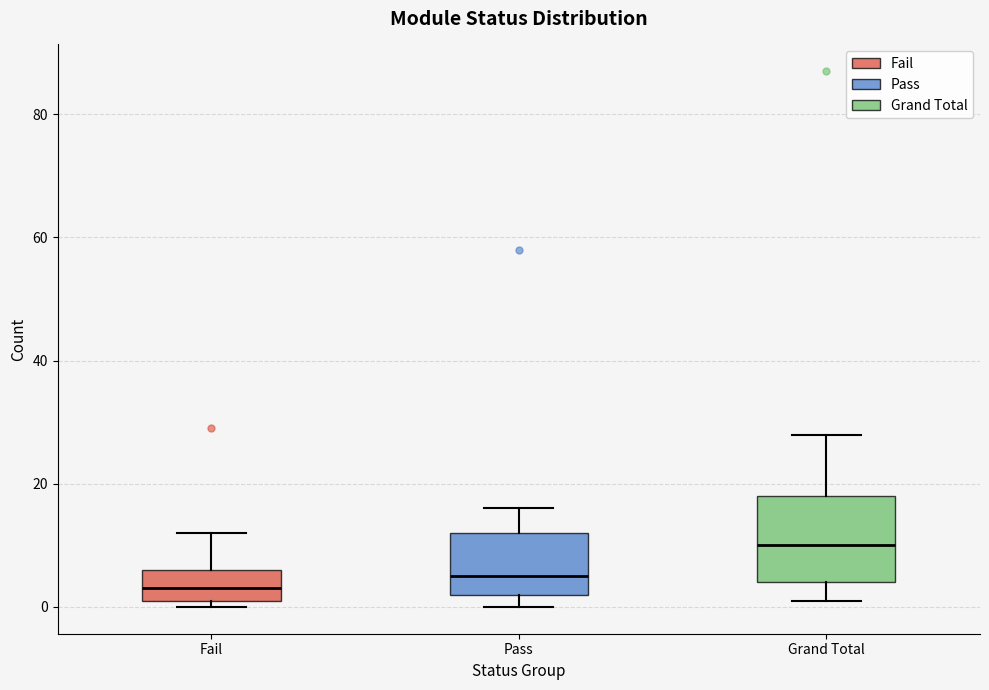

Which box is the tallest, from its lower edge to its upper edge?

Grand Total